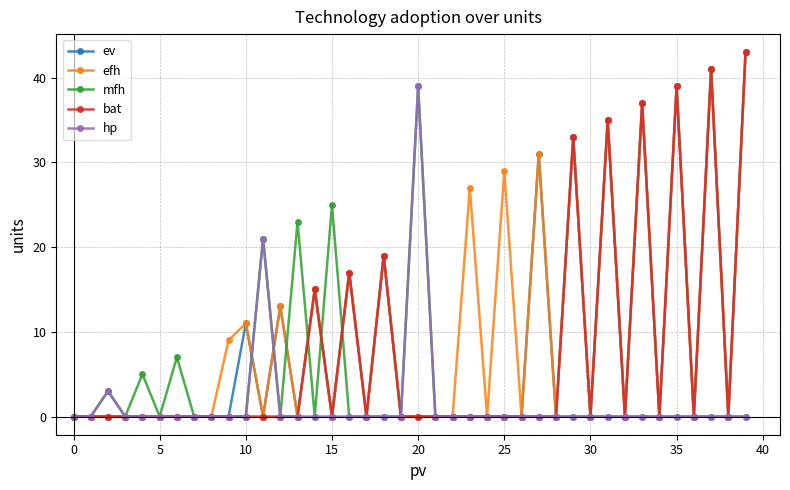

How many lines are shown in the chart?

5